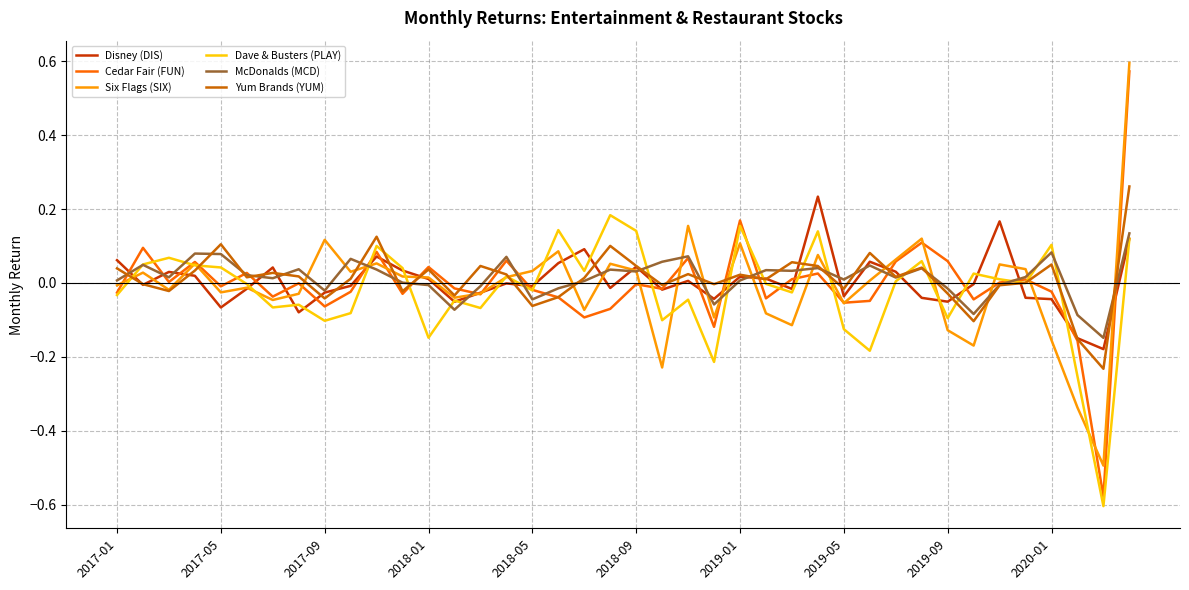

How many lines are shown in the chart?

6